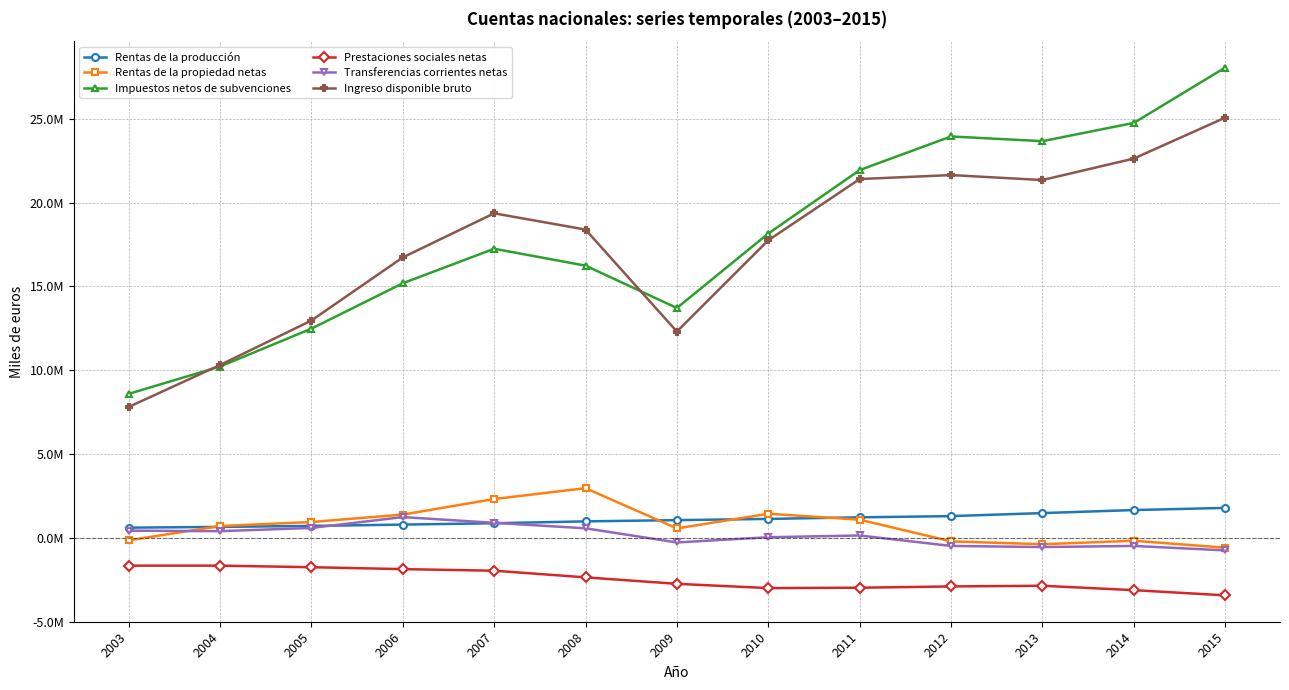

True or false: Prestaciones sociales netas and Rentas de la producción intersect in this chart.

False